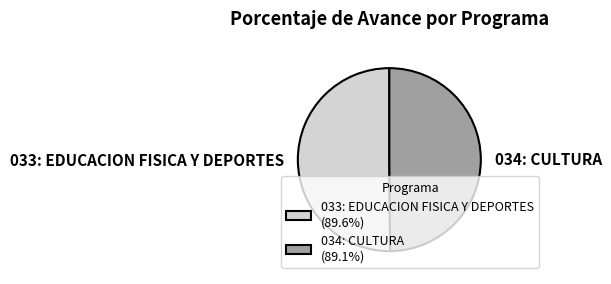

Is it true that 034: CULTURA is 61% of the pie?

False